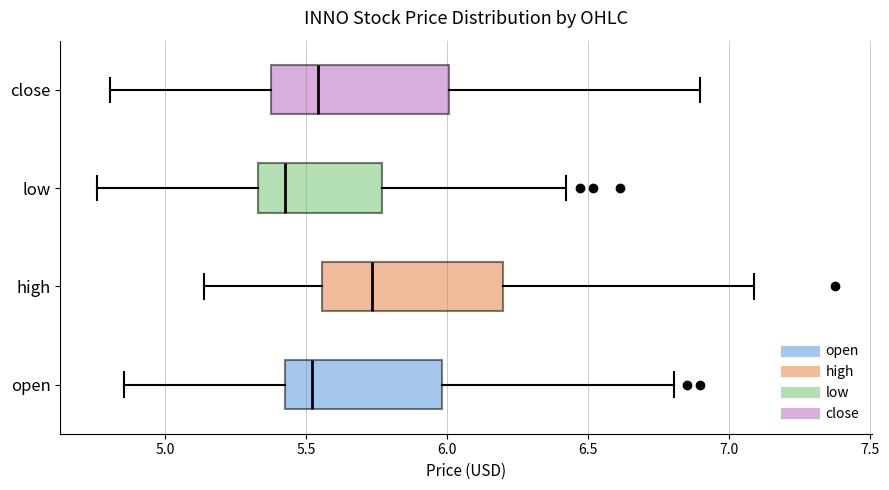

Where does the median line of the box for high sit on the x-axis? The values are not printed on the chart, so give them approximately, as read against the axis.

5.75